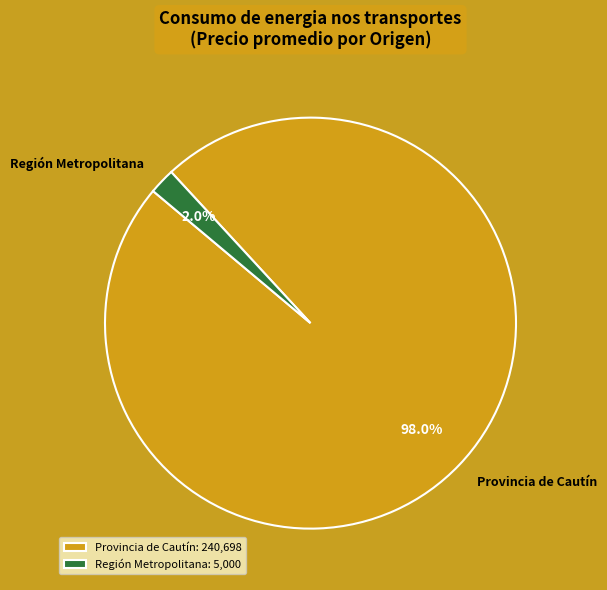

How many segments does this pie chart have?

2